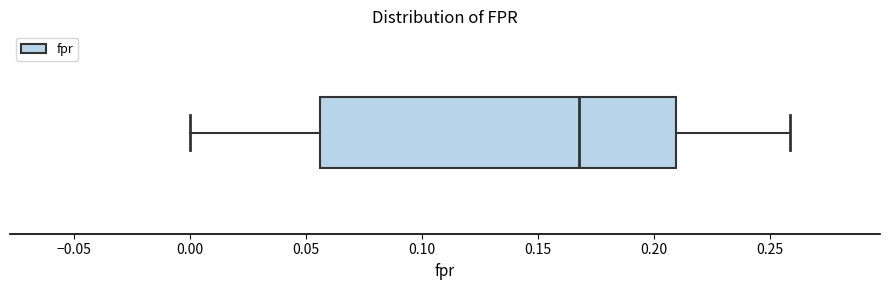

Transcribe this box plot: give where the median line is, the range the box spans, and where the two whiskers end, as read against the x-axis. The values are not printed on the chart, so give them approximately, as read against the axis.

median 0.170, box 0.055 to 0.210, whiskers 0.000 to 0.260